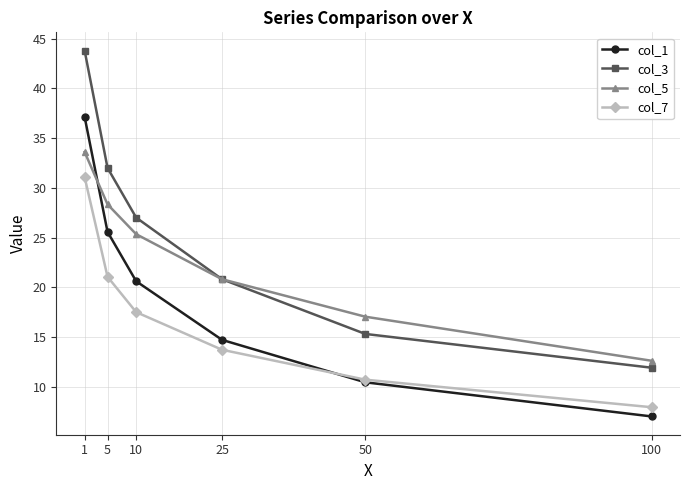

How many lines are shown in the chart?

4